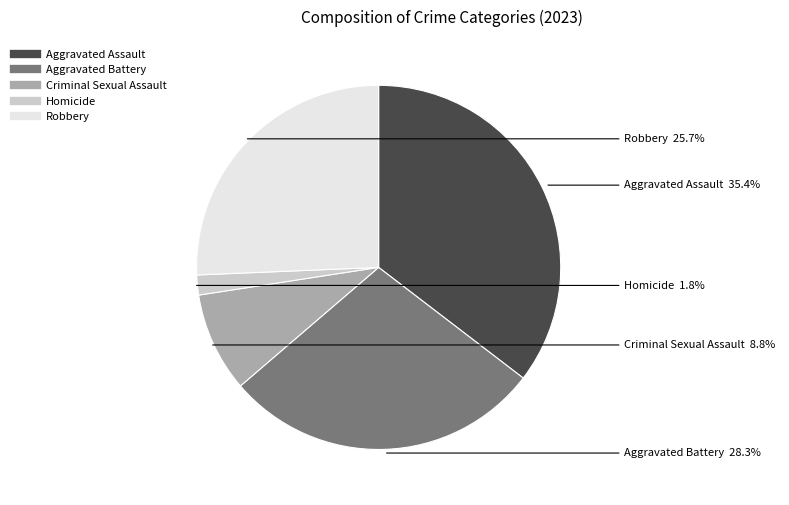

What percentage is NOT represented by Aggravated Assault?

64.6%